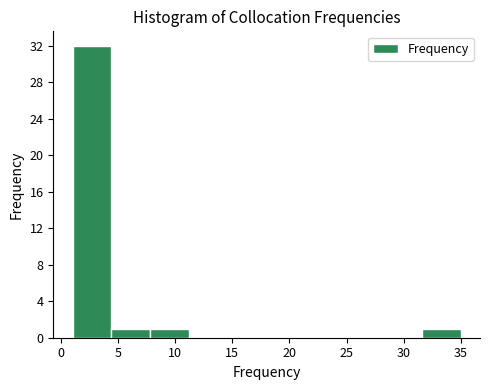

Reading left to right, transcribe this chart: for each bar, give the range it covers on the x-axis and its height. Neither the bar edges nor the heights are printed on the chart, so give them approximately, as read against the axes.

1.0 to 4.4: 32
4.4 to 7.8: 1
7.8 to 11.2: 1
11.2 to 14.6: 0
14.6 to 18.0: 0
18.0 to 21.4: 0
21.4 to 24.8: 0
24.8 to 28.2: 0
28.2 to 31.6: 0
31.6 to 35.0: 1